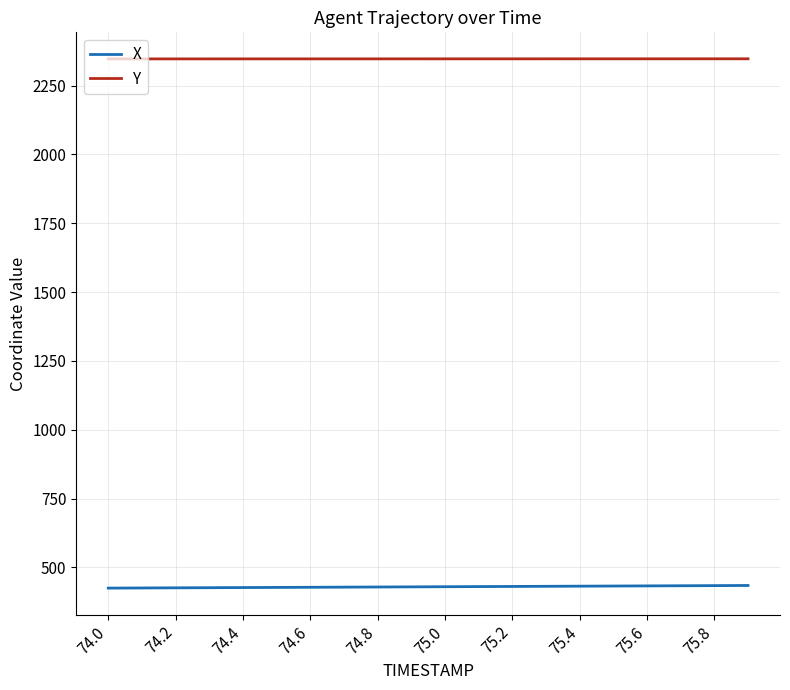

Does the chart have visible grid lines?

Yes